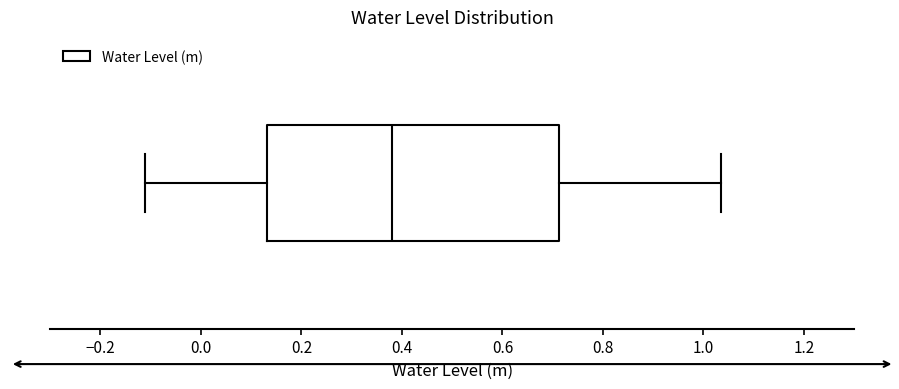

Where does the left whisker of the box end on the x-axis? The values are not printed on the chart, so give them approximately, as read against the axis.

-0.12